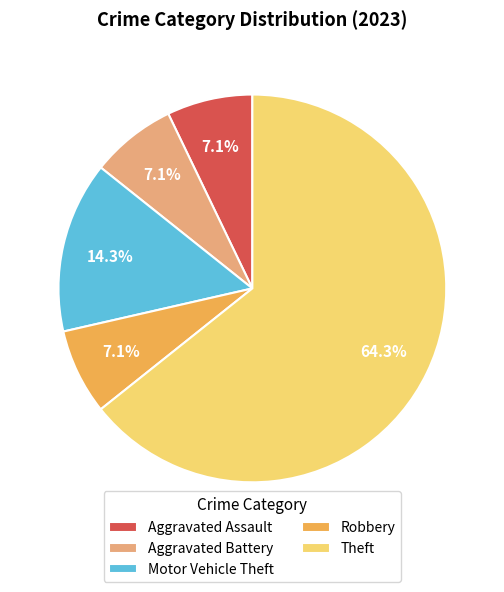

Which category has the biggest portion of the pie?

Theft